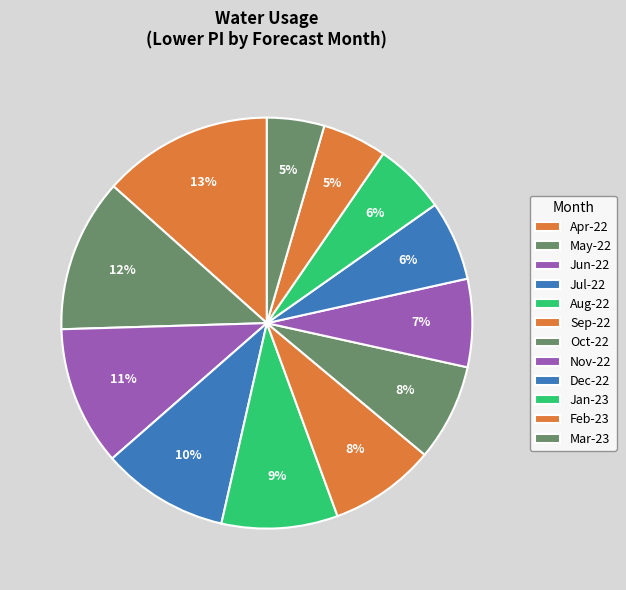

How many segments does this pie chart have?

12